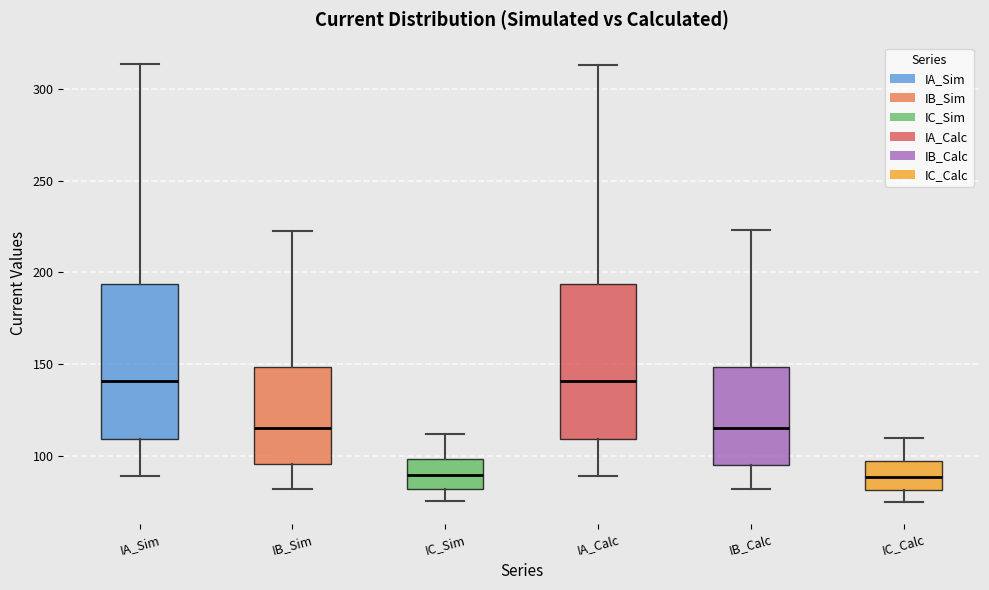

Where is the upper edge of the box for IA_Calc on the y-axis? The values are not printed on the chart, so give them approximately, as read against the axis.

195